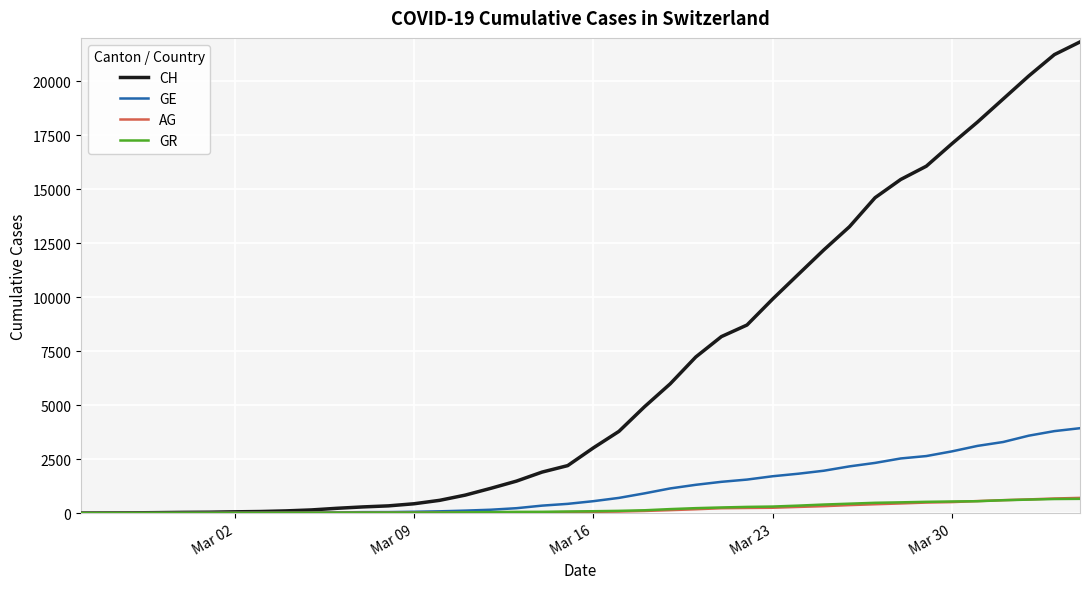

Which series has the largest range (max minus min)?

CH